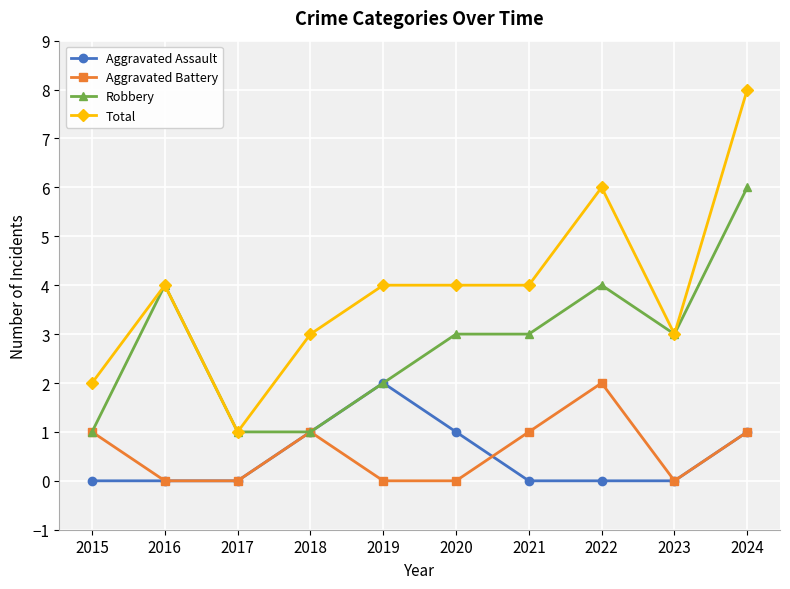

True or false: Aggravated Assault has more than 0 interior local peaks.

True